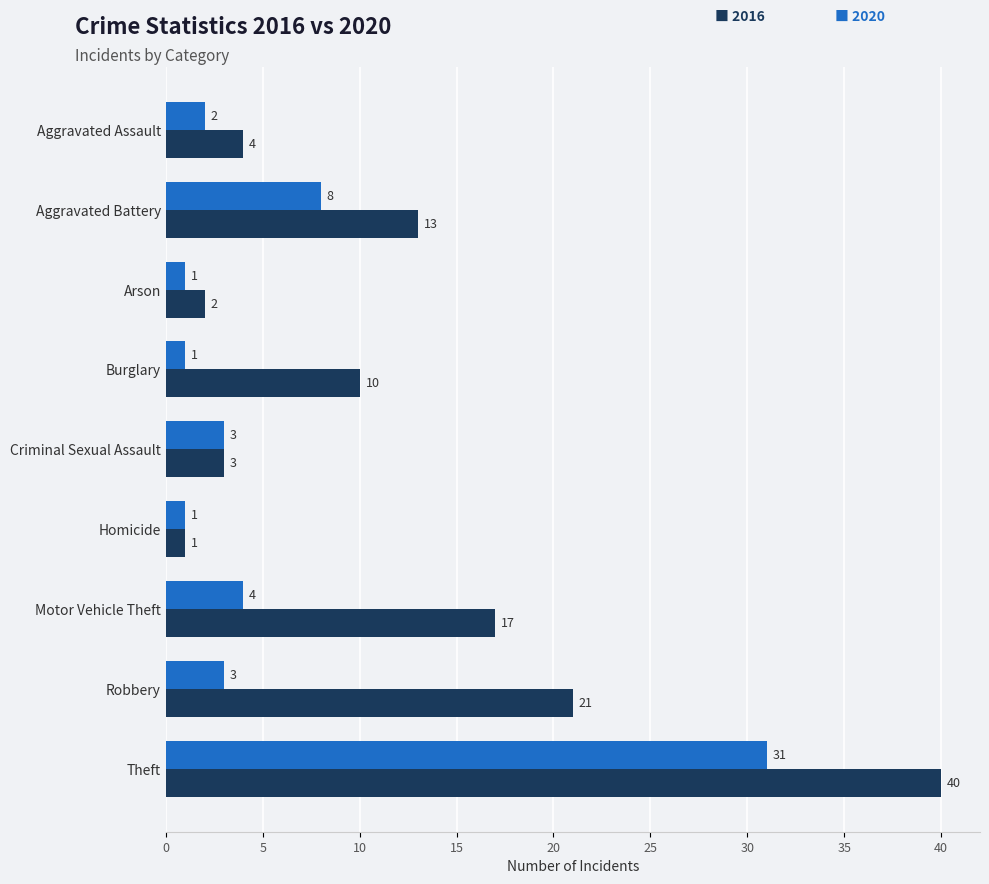

What is the total value across all series at Theft?

71